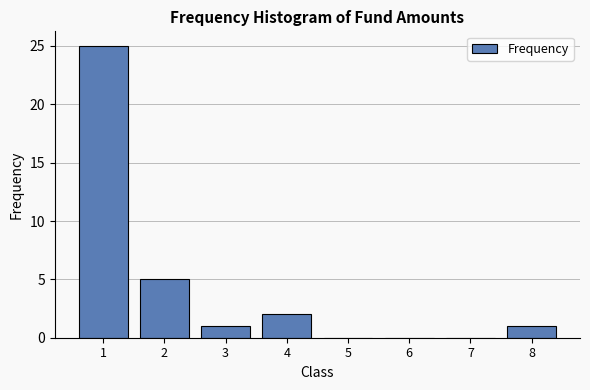

Reading right to left, list all the values displayed in this chart.

8=1	7=0	6=0	5=0	4=2	3=1	2=5	1=25